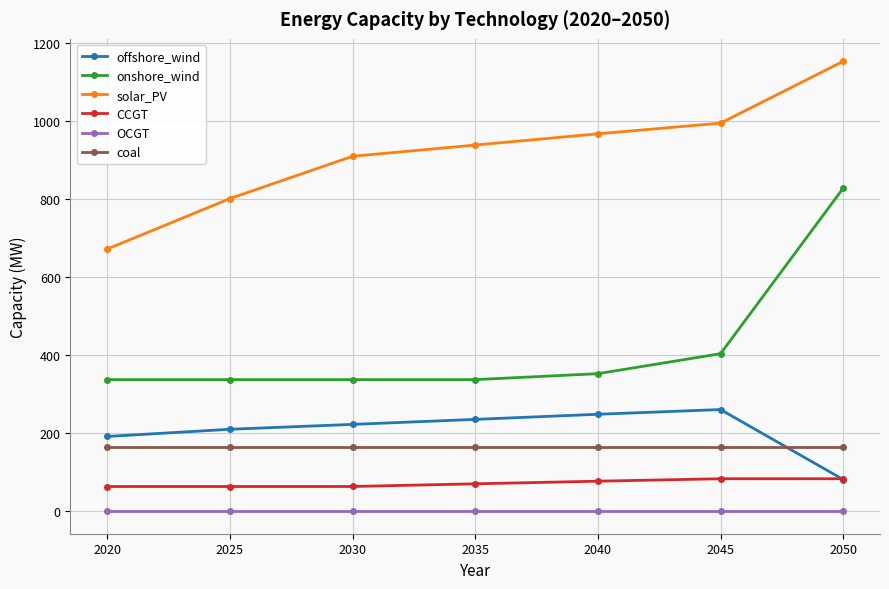

What is the sum of all offshore_wind values?

1451.4